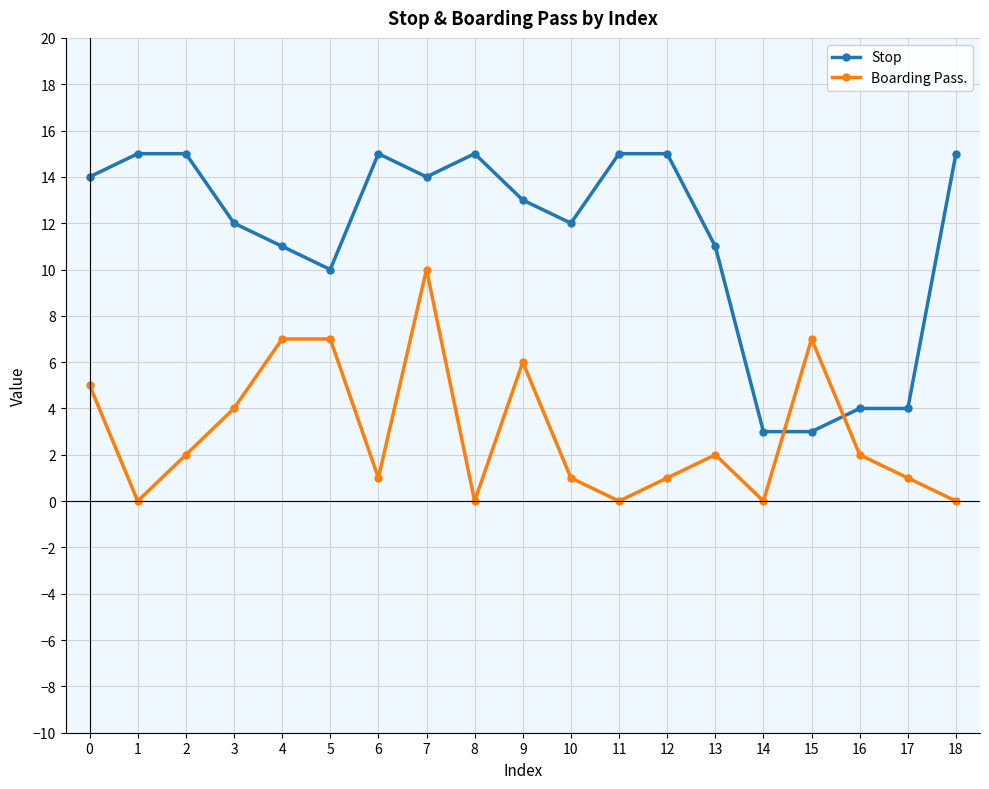

How many lines are shown in the chart?

2